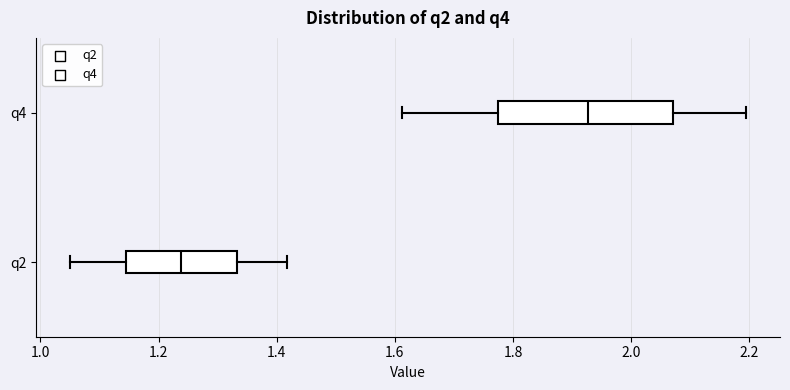

Comparing the boxes themselves (not the whiskers), which one is the widest?

q4